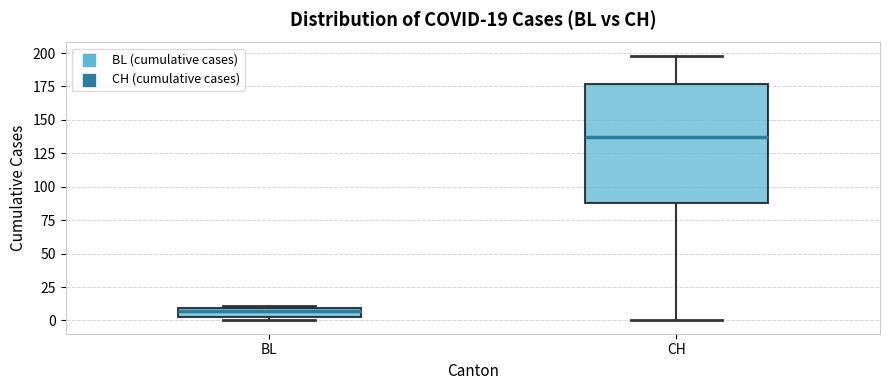

Comparing the boxes themselves (not the whiskers), which one is the tallest?

CH